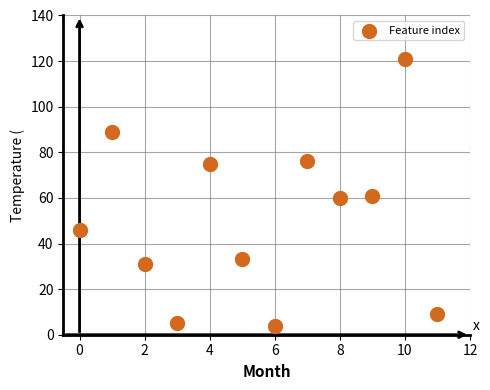

What is the average Y value?

51